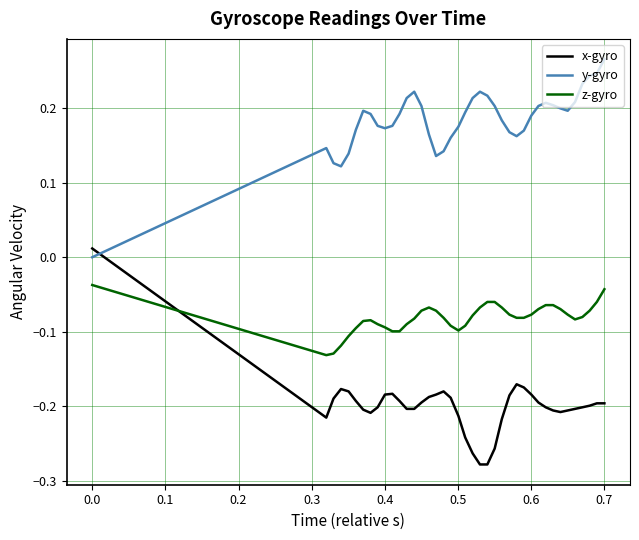

Rank the series by their average value, from highest to lowest.

y-gyro, z-gyro, x-gyro